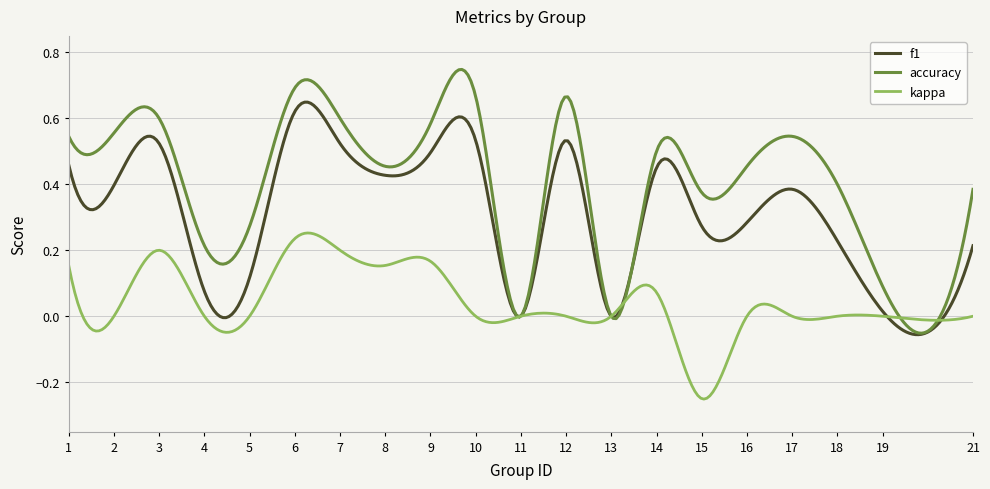

True or false: kappa has more than 1 points higher than both neighbors.

True